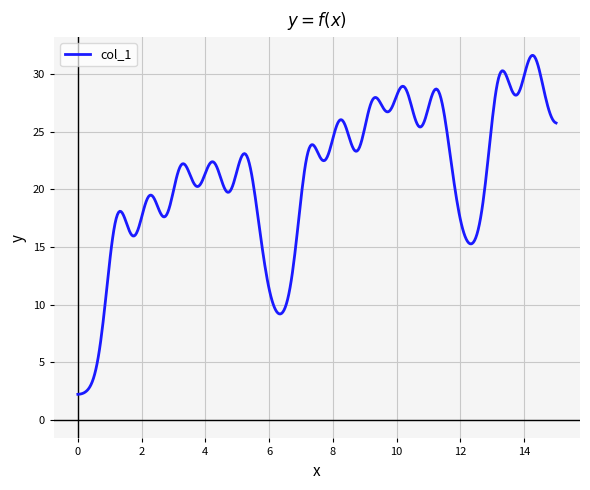

What is the smallest value displayed?

2.2